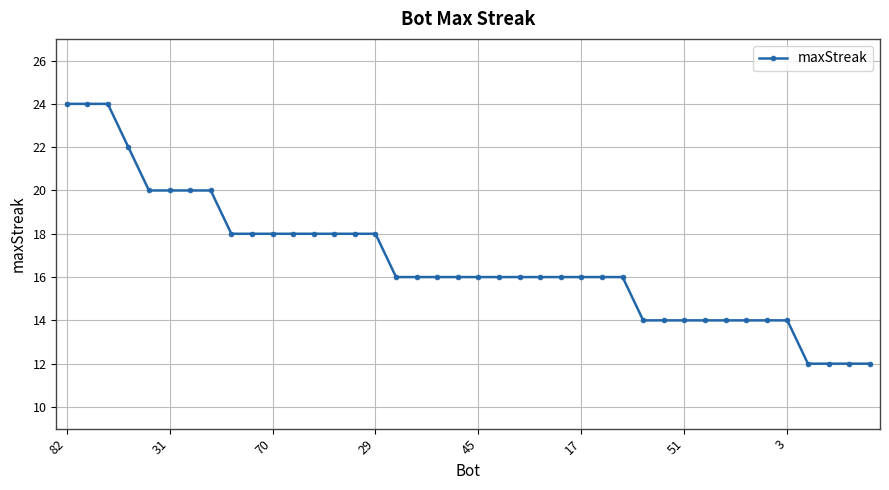

What is the greatest value displayed?

24